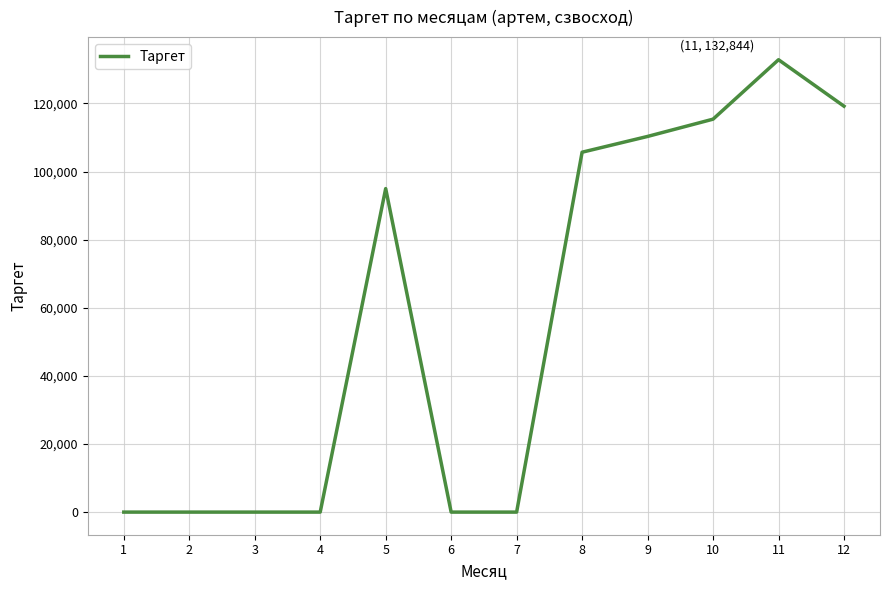

What is the difference between the values at 12 and 7?

119197.7